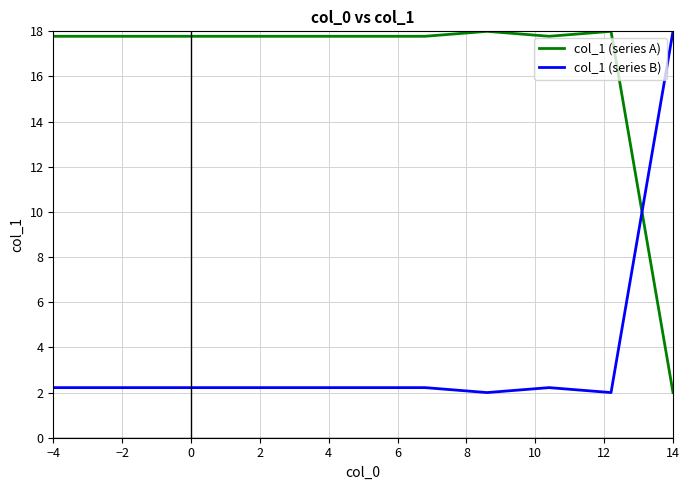

How many categories are shown in the chart?

11